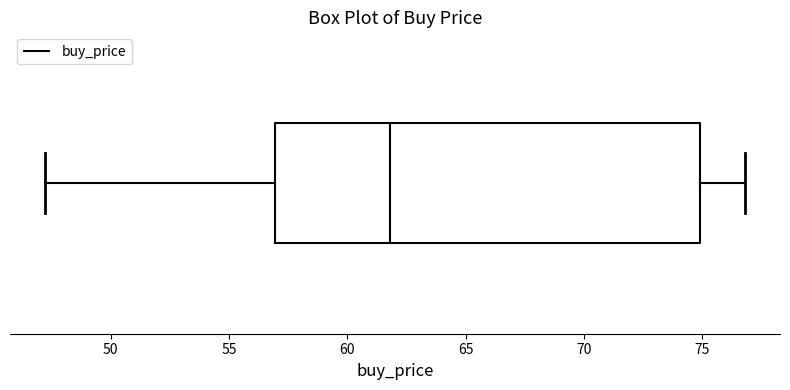

Read this box plot against the x-axis: the position of the median line, the range covered by the box, and the ends of both whiskers. The values are not printed on the chart, so give them approximately, as read against the axis.

median 62, box 57 to 75, whiskers 47 to 77